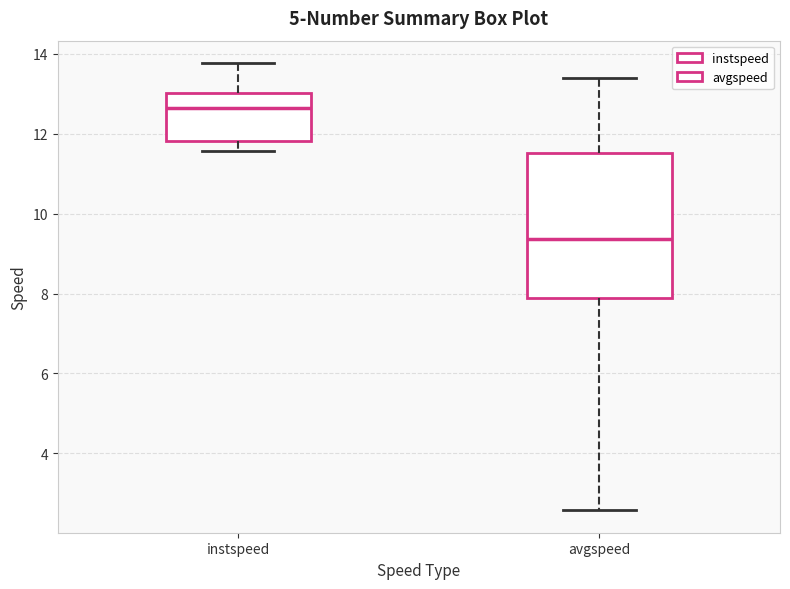

Which box's median line is the highest?

instspeed